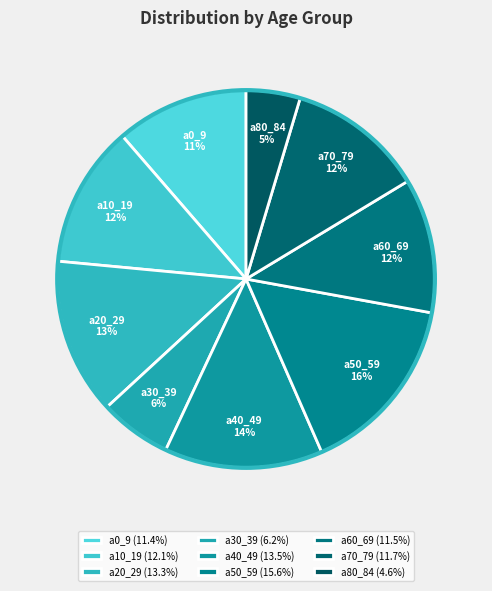

How many slices are in this pie chart?

9